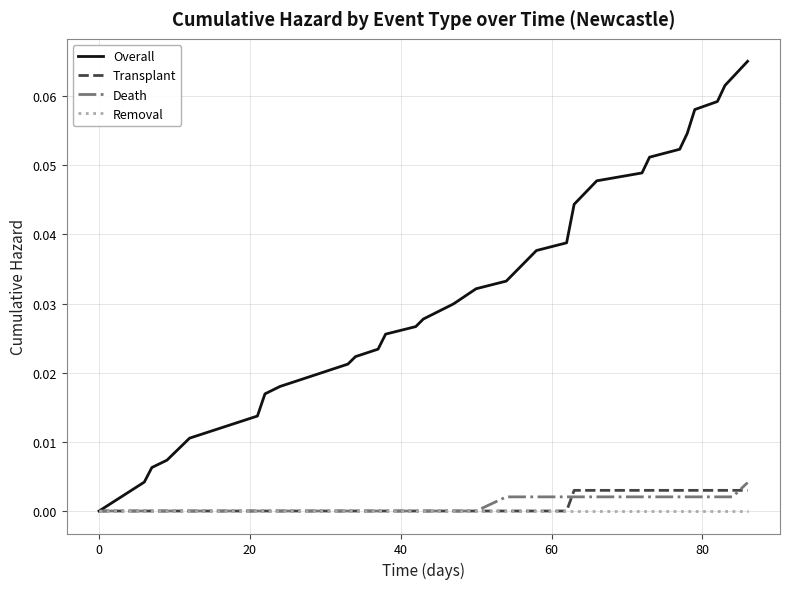

Which series has the largest total across all categories?

Overall